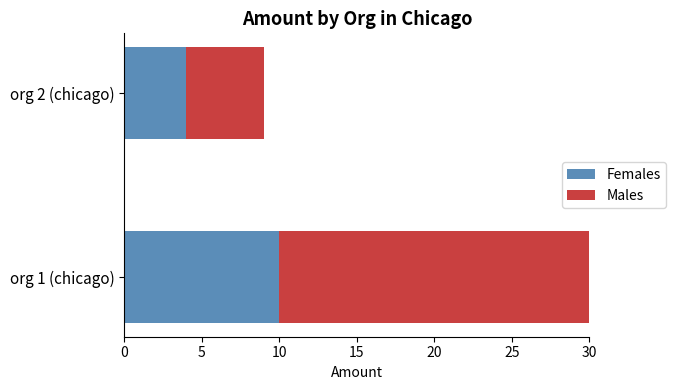

What is the lowest value of the Females series?

4